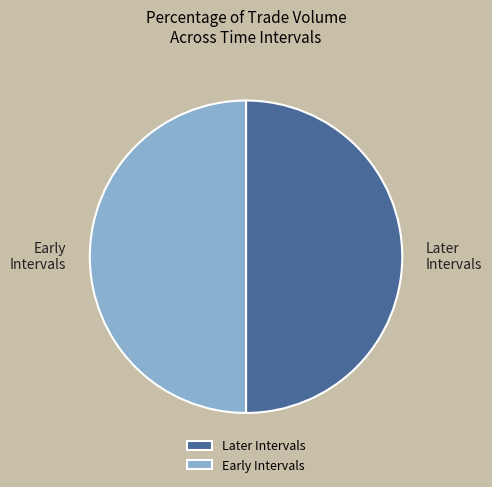

Approximately how many times larger is the value at Early Intervals compared to Later Intervals?

1.0